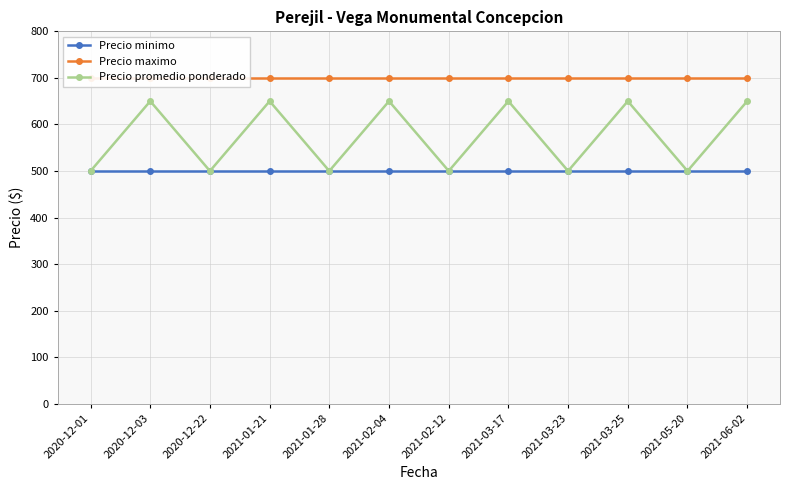

True or false: Precio minimo has more than 1 interior local peaks.

False